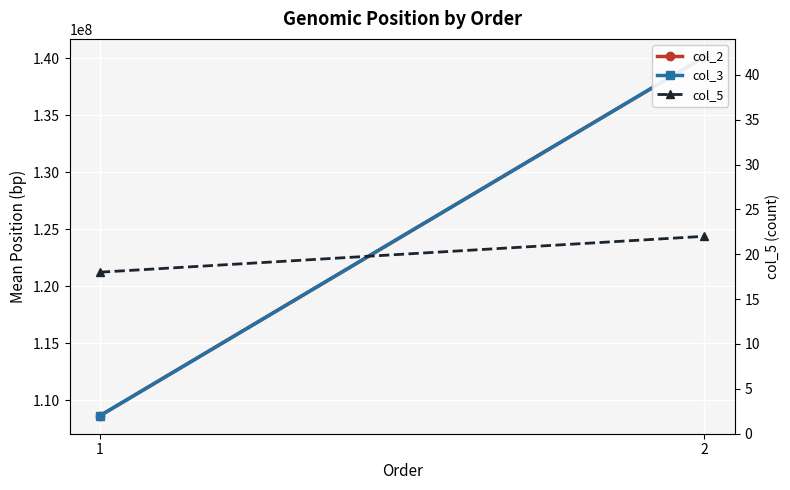

Is this an area chart (filled region under the line)?

No